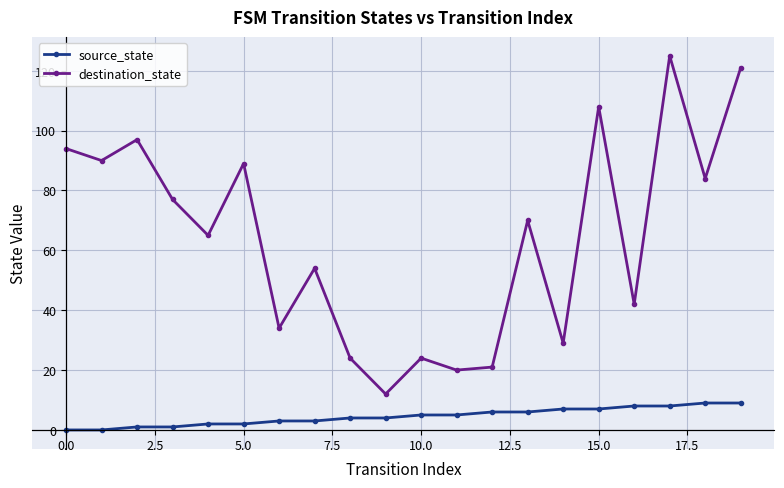

True or false: source_state and destination_state cross at least once.

False